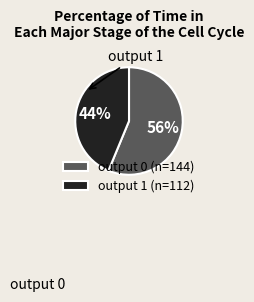

Approximately how many times larger is the value at output 0 (n=144) compared to output 1 (n=112)?

1.3